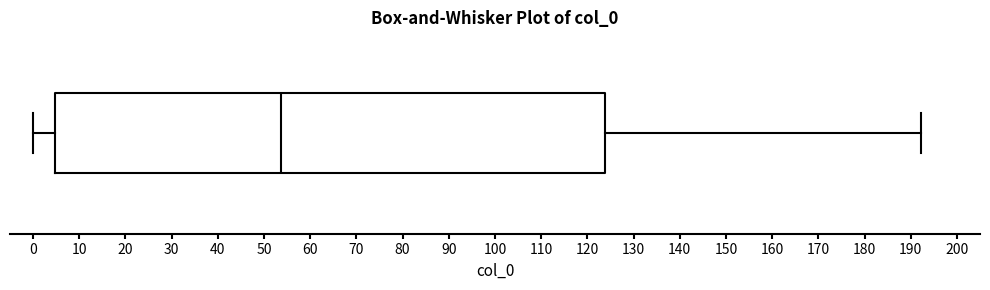

Where does the left whisker of the box end on the x-axis? The values are not printed on the chart, so give them approximately, as read against the axis.

0